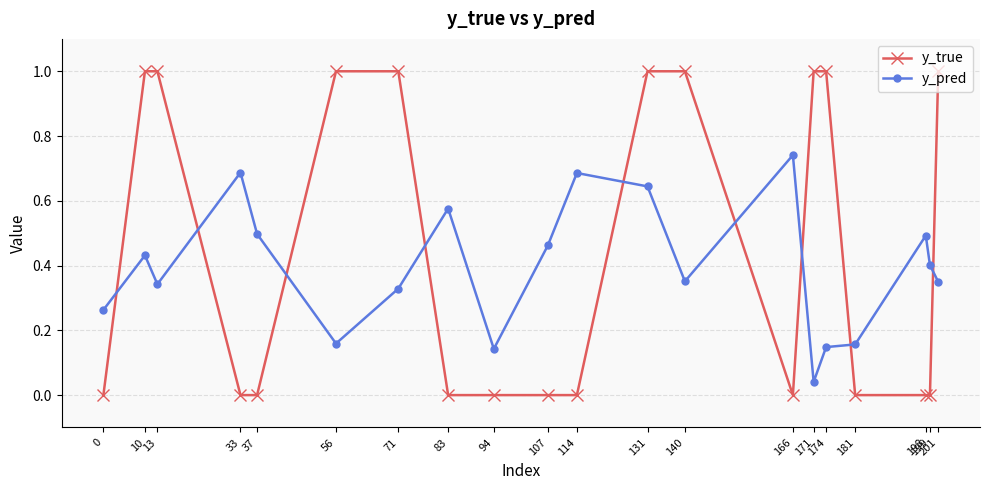

Which series ends up on top after the final intersection of y_true and y_pred?

y_true